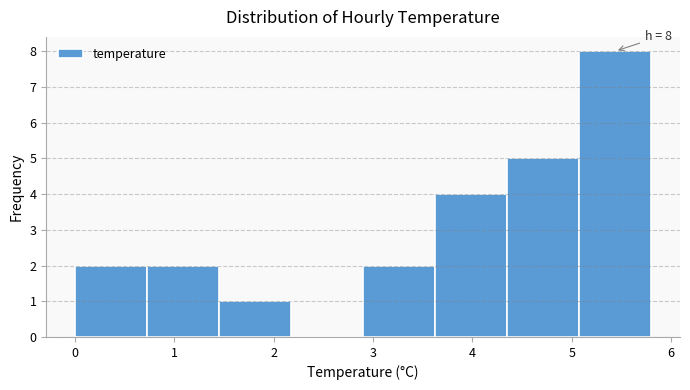

Over which range of the x-axis is the bar tallest?

5.1 to 5.8